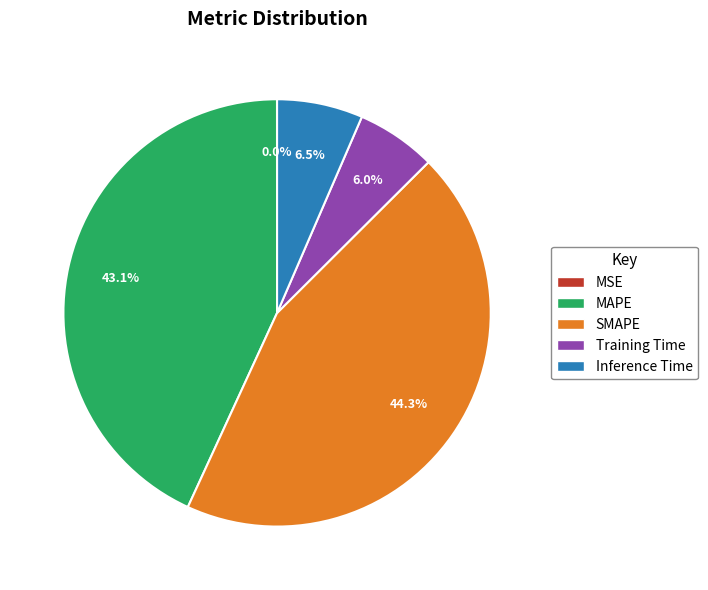

What percentage is NOT represented by Training Time?

94.0%